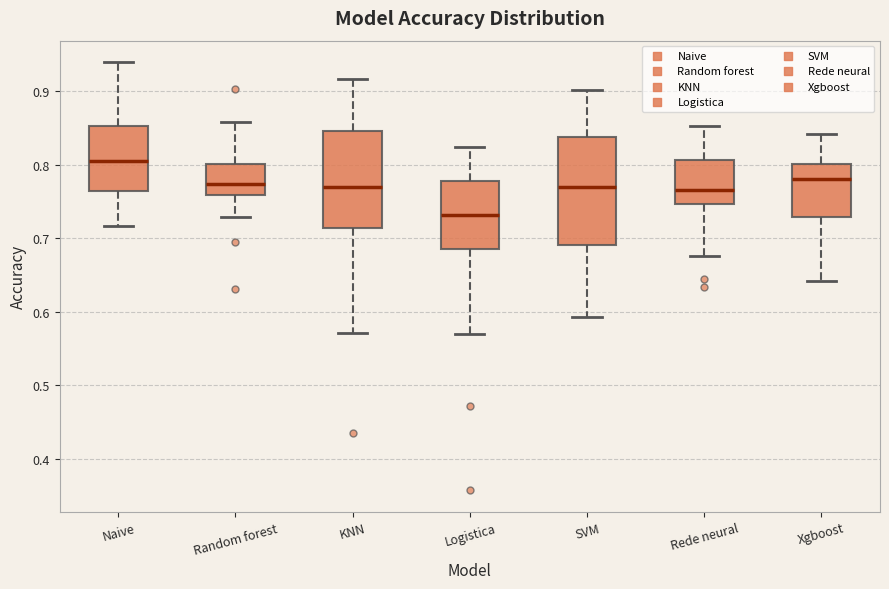

Reading left to right, transcribe this box plot: for each box, give where its median line is, the range the box spans, and where its two whiskers end, as read against the y-axis. The values are not printed on the chart, so give them approximately, as read against the axis.

Naive: median 0.80, box 0.76 to 0.85, whiskers 0.72 to 0.94
Random forest: median 0.77, box 0.76 to 0.80, whiskers 0.73 to 0.86
KNN: median 0.77, box 0.71 to 0.85, whiskers 0.57 to 0.92
Logistica: median 0.73, box 0.69 to 0.78, whiskers 0.57 to 0.82
SVM: median 0.77, box 0.69 to 0.84, whiskers 0.59 to 0.90
Rede neural: median 0.77, box 0.75 to 0.81, whiskers 0.68 to 0.85
Xgboost: median 0.78, box 0.73 to 0.80, whiskers 0.64 to 0.84